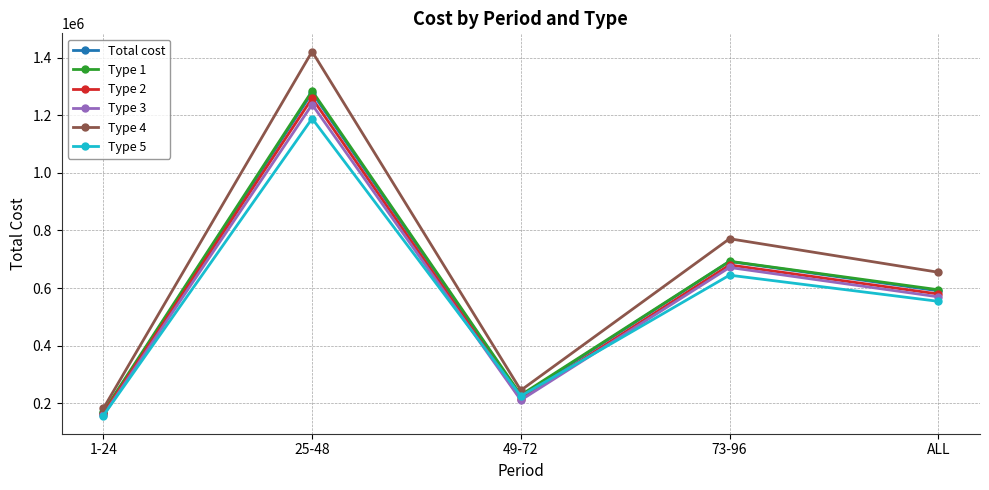

What is the total value across all series at 73-96?

4152163.1